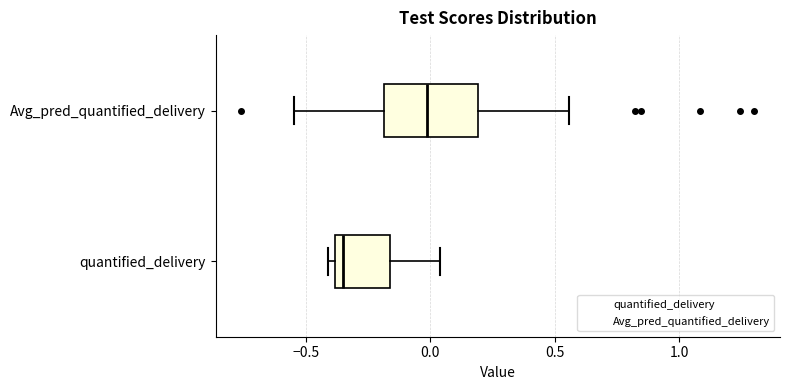

Where is the right edge of the box for quantified_delivery on the x-axis? The values are not printed on the chart, so give them approximately, as read against the axis.

-0.15